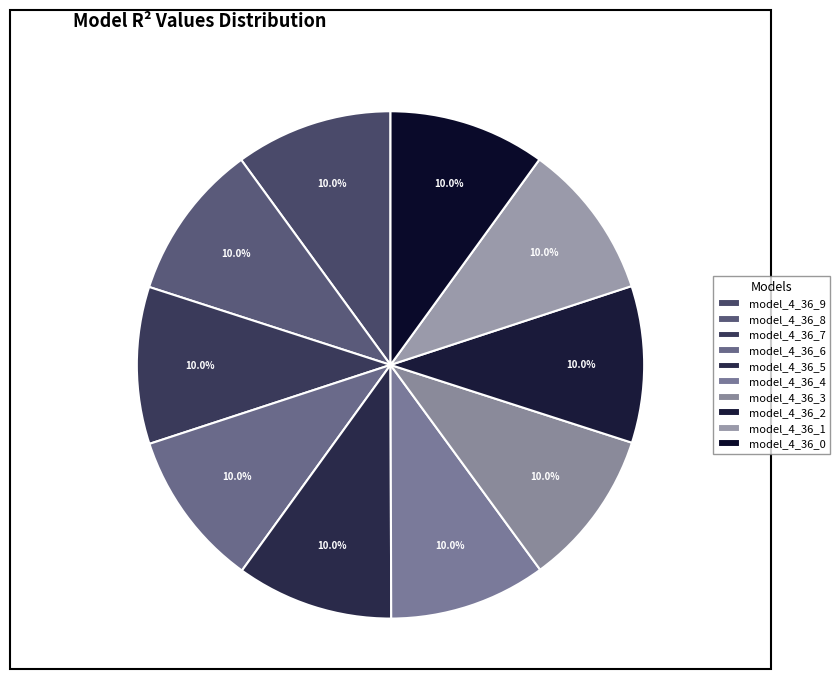

How many slices are in this pie chart?

10